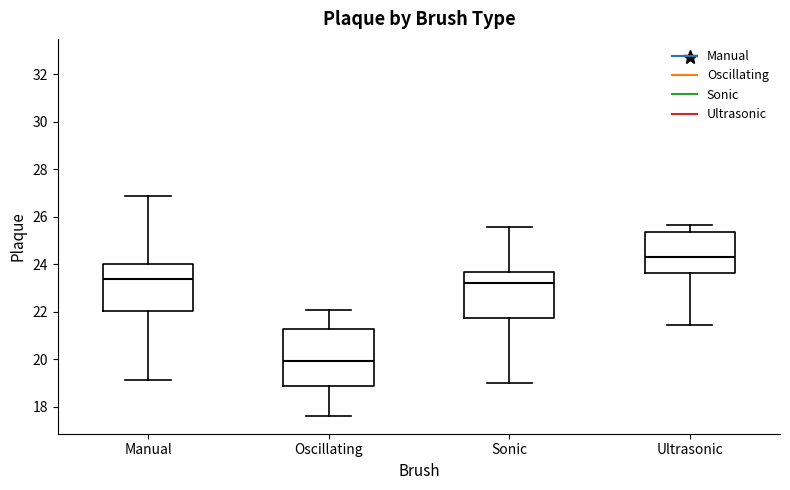

Which box is the tallest, from its lower edge to its upper edge?

Oscillating